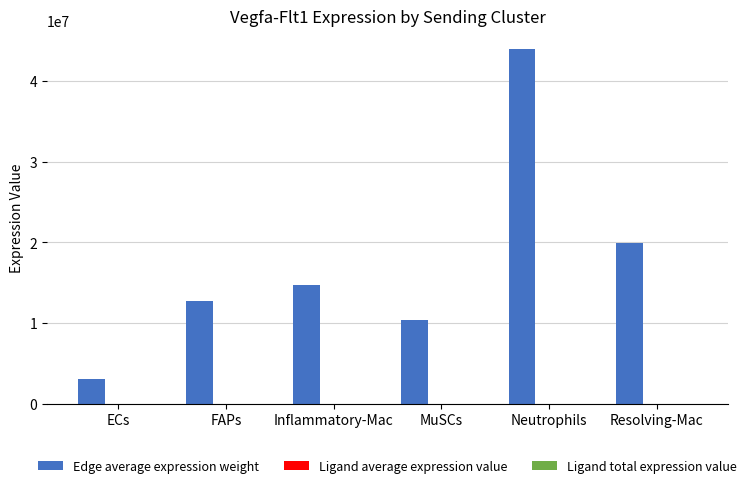

At which category does the chart reach its peak across all series?

Neutrophils